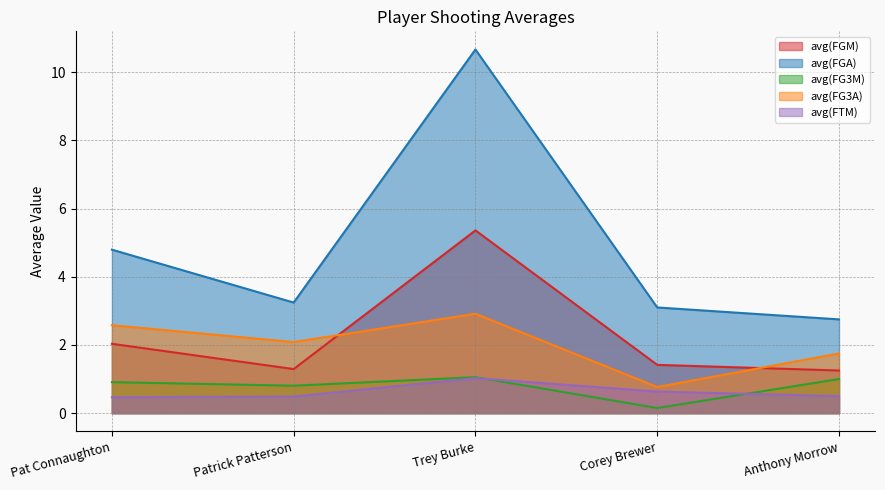

True or false: avg(FG3M) and avg(FG3A) cross at least once.

False